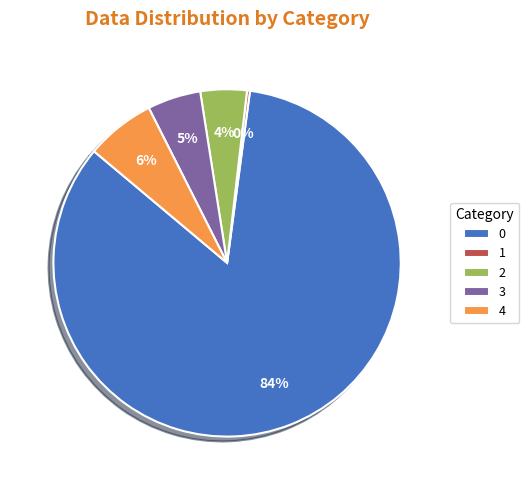

Is it true that 0 is 84% of the pie?

True